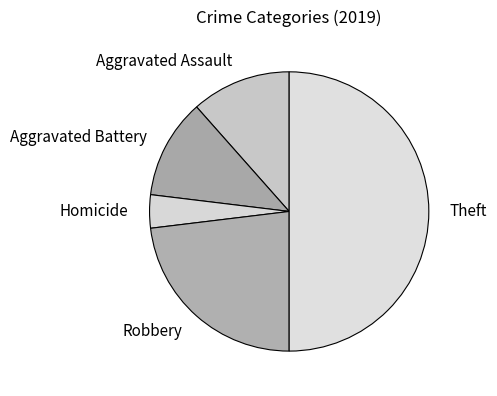

Does Homicide account for over 50% of the chart?

No